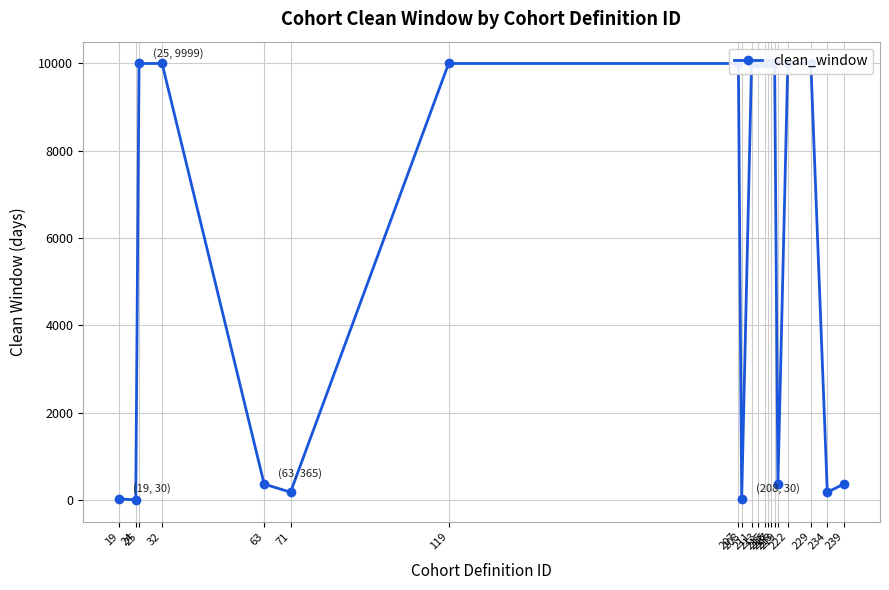

What is the greatest value displayed?

9999